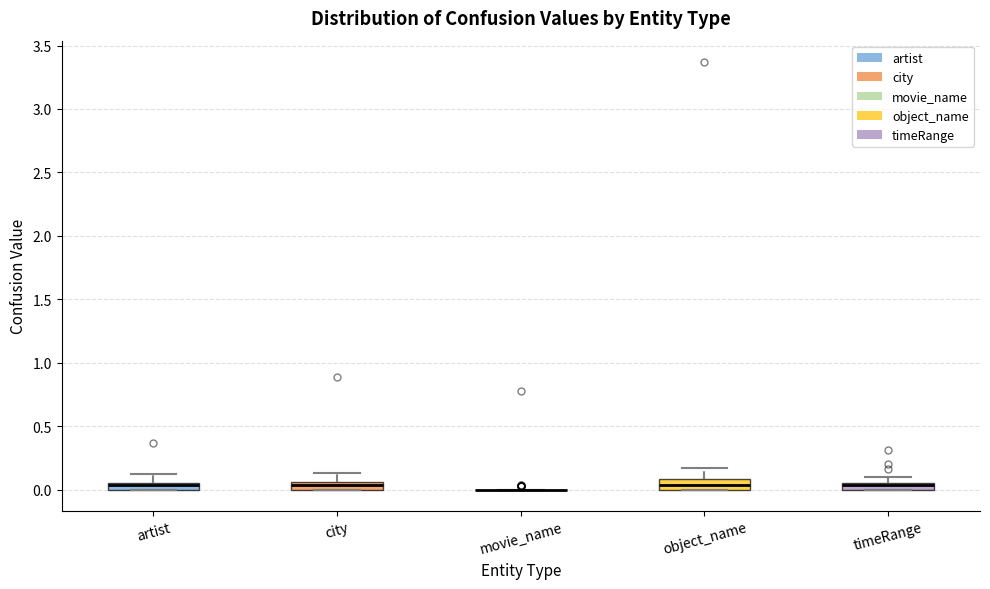

Where is the upper edge of the box for city on the y-axis? The values are not printed on the chart, so give them approximately, as read against the axis.

0.05